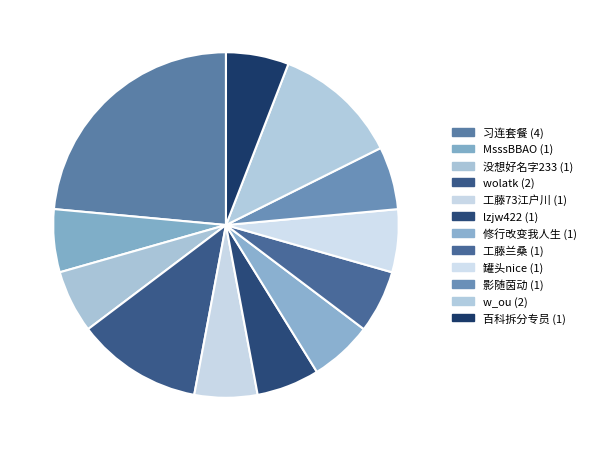

True or false: 修行改变我人生 accounts for 1% of the total.

False